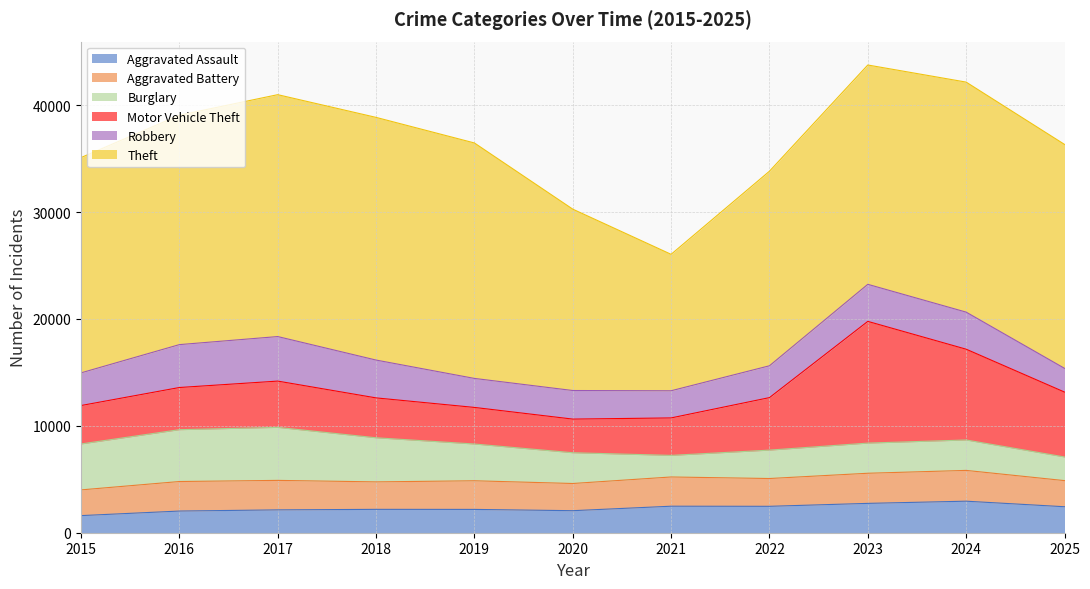

The value of Aggravated Assault at 2021 is 4149. True or false?

False